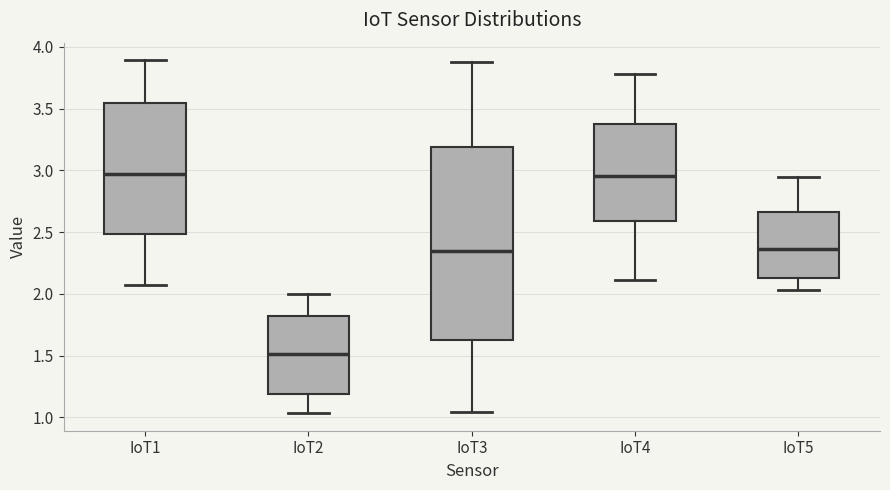

Comparing the boxes themselves (not the whiskers), which one is the tallest?

IoT3